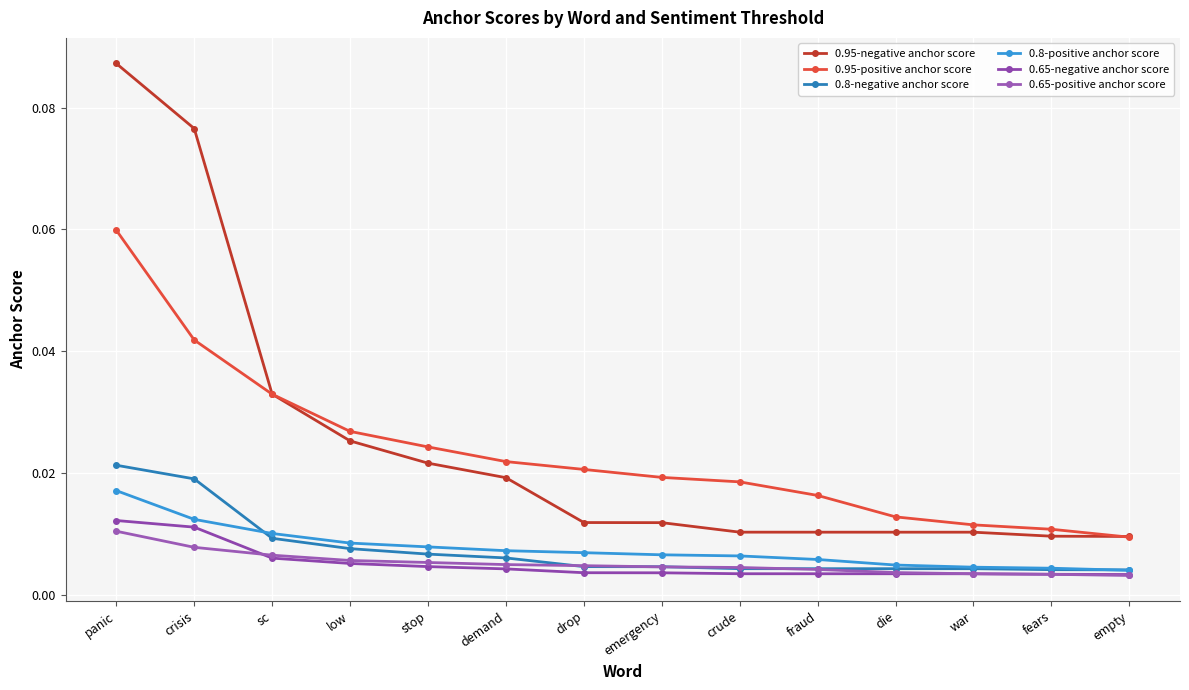

Which series has the largest range (max minus min)?

0.95-negative anchor score